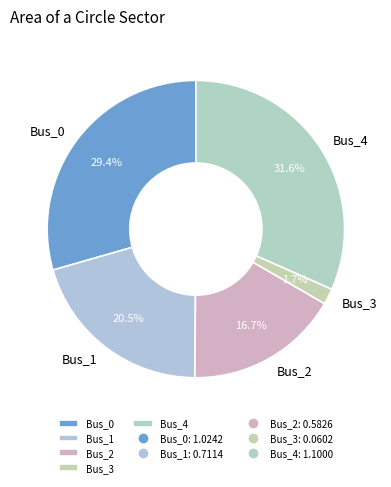

Is Bus_4 the majority of the pie?

No